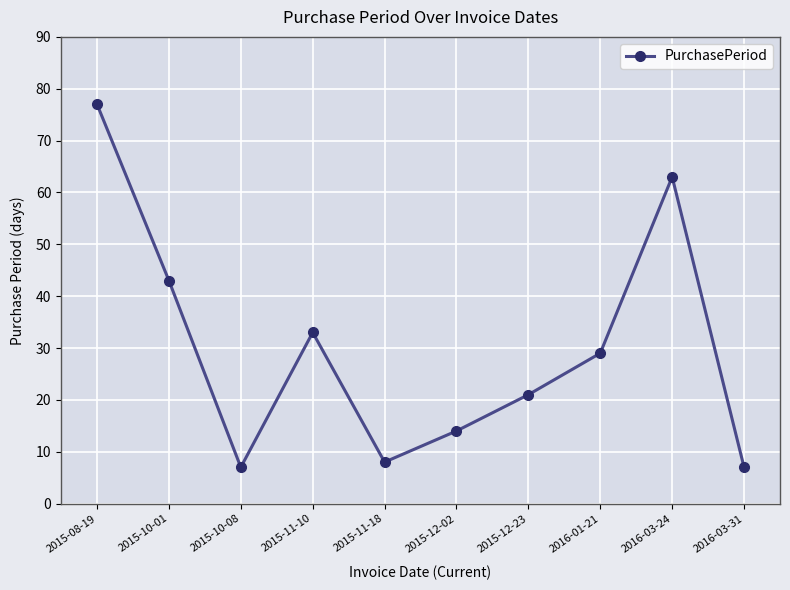

Reading left to right, transcribe all the data shown in this chart.

2015-08-19=77	2015-10-01=43	2015-10-08=7	2015-11-10=33	2015-11-18=8	2015-12-02=14	2015-12-23=21	2016-01-21=29	2016-03-24=63	2016-03-31=7